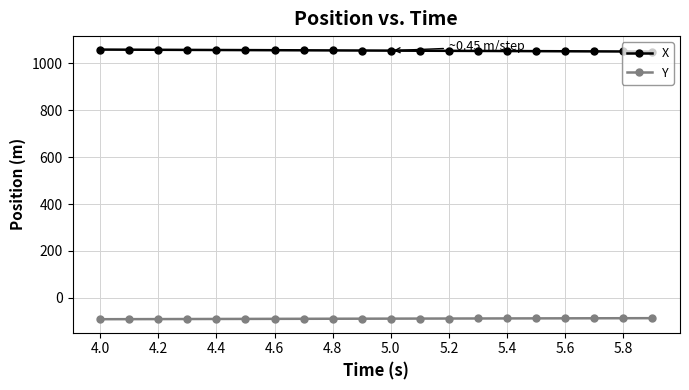

At how many categories does at least one series exceed 211?

20